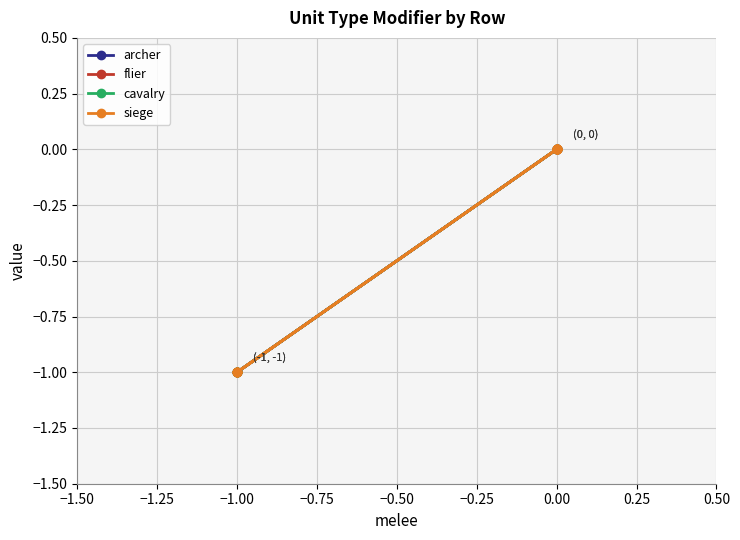

True or false: archer has a value of 1 at 0.00.

False